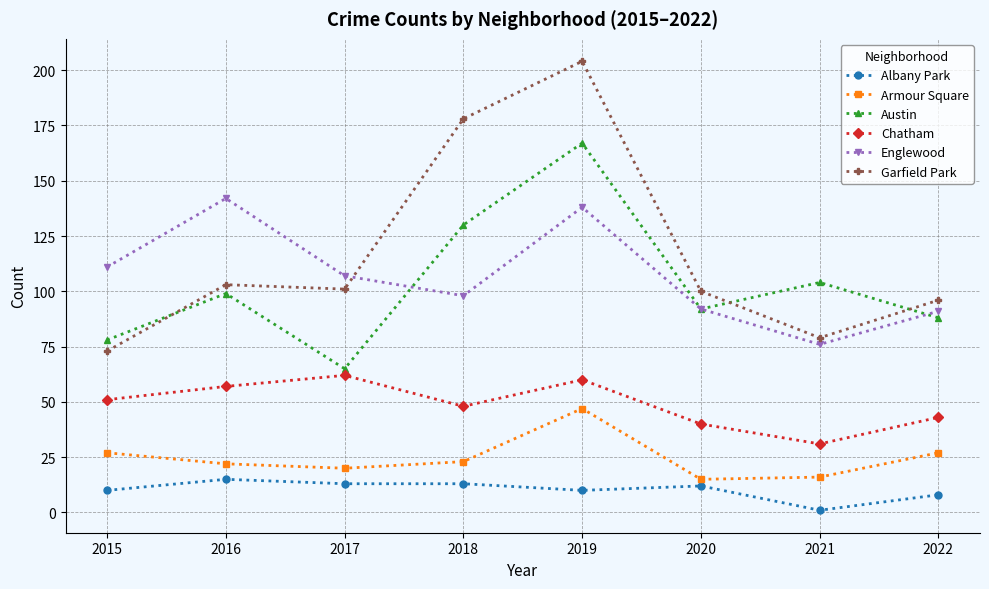

At how many categories does at least one series exceed 32?

8